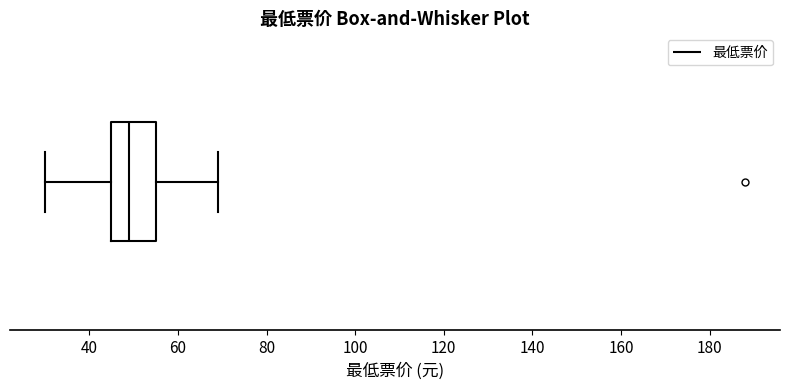

Where is the left edge of the box on the x-axis? The values are not printed on the chart, so give them approximately, as read against the axis.

46